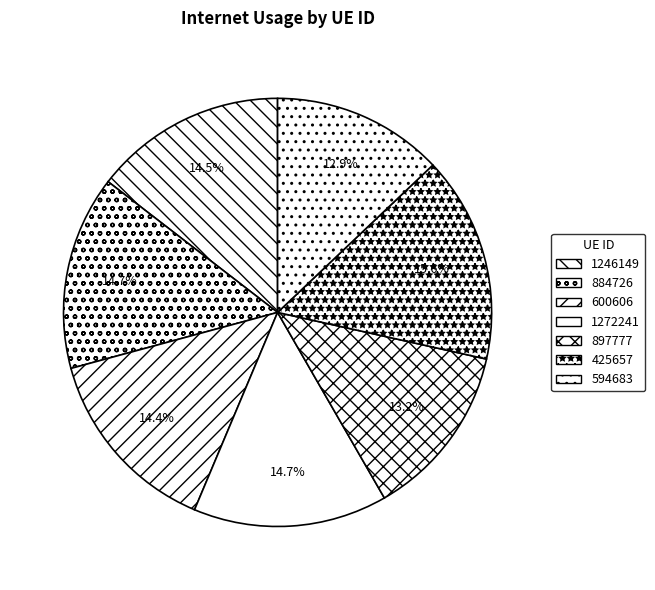

Is it true that 600606 is 14% of the pie?

True